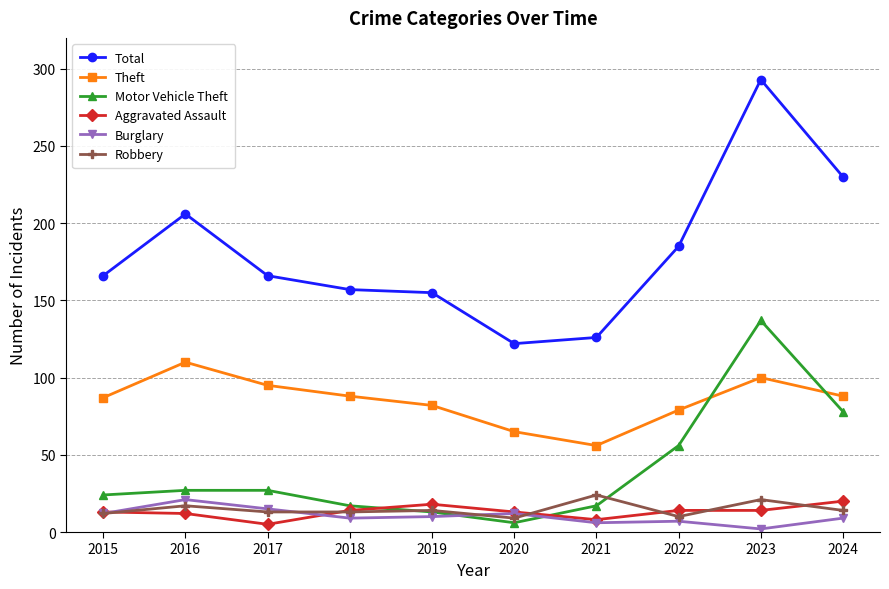

Which series has the largest range (max minus min)?

Total